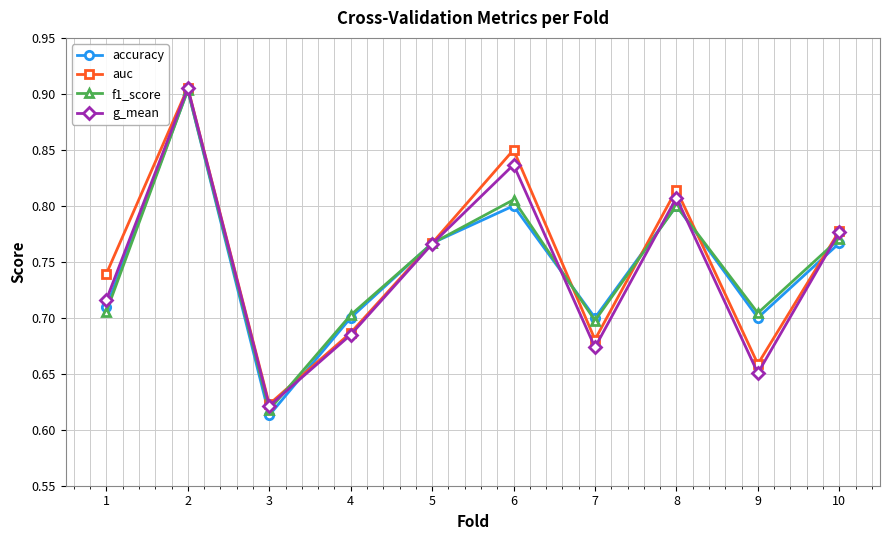

What are all the series names shown in the legend?

accuracy, auc, f1_score, g_mean